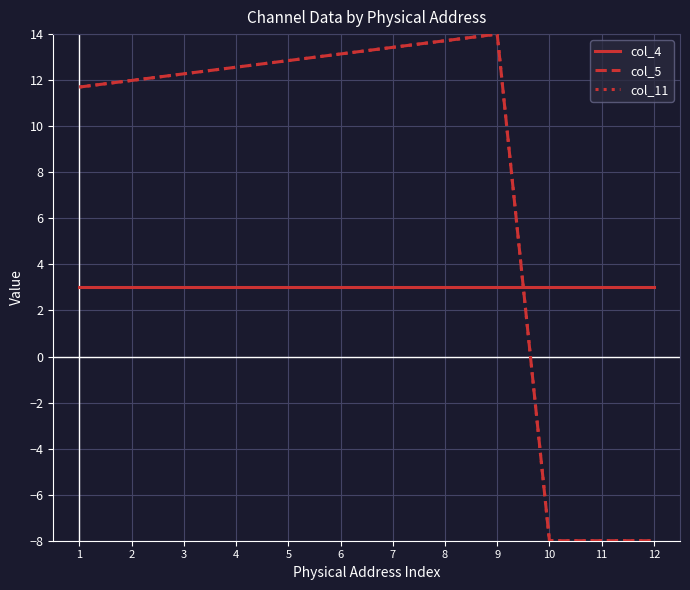

Which series changed the most between 5 and 11?

col_11